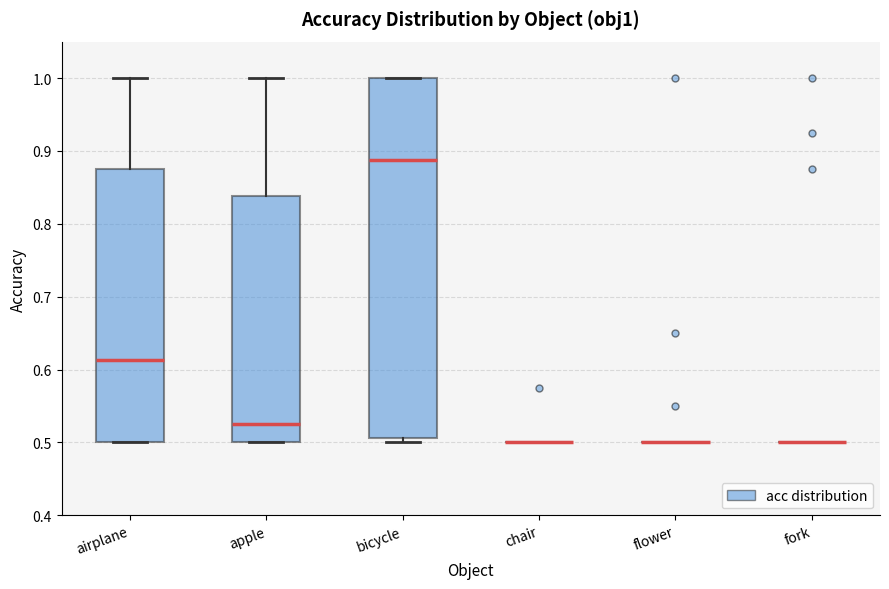

Where is the lower edge of the box for bicycle on the y-axis? The values are not printed on the chart, so give them approximately, as read against the axis.

0.51